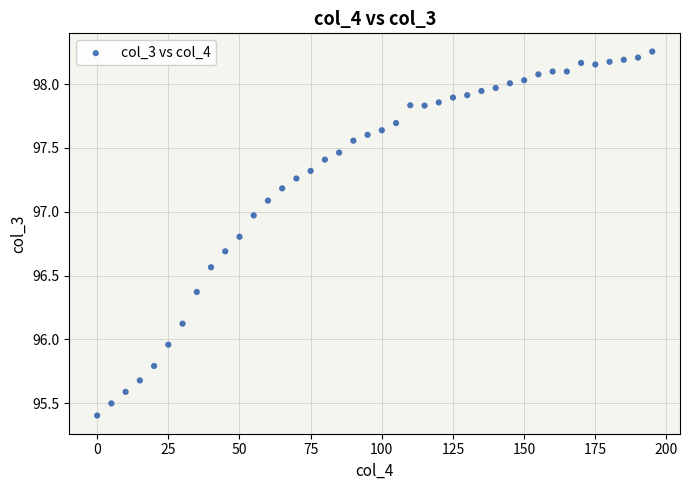

What is the range of X values (max minus min)?

195.0